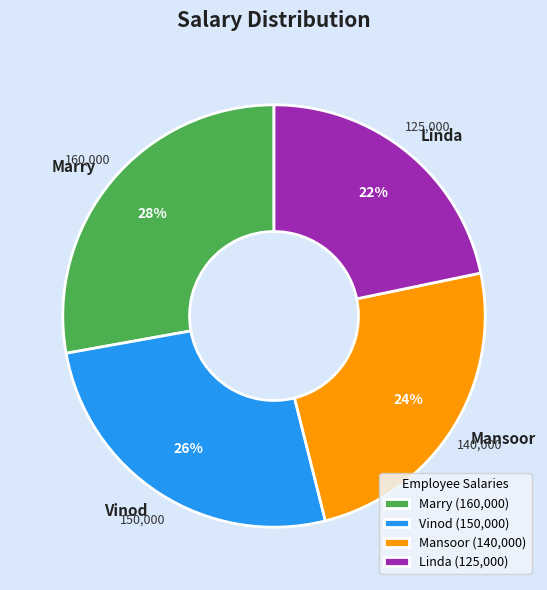

What percentage is the Mansoor slice, to the nearest percent?

24%